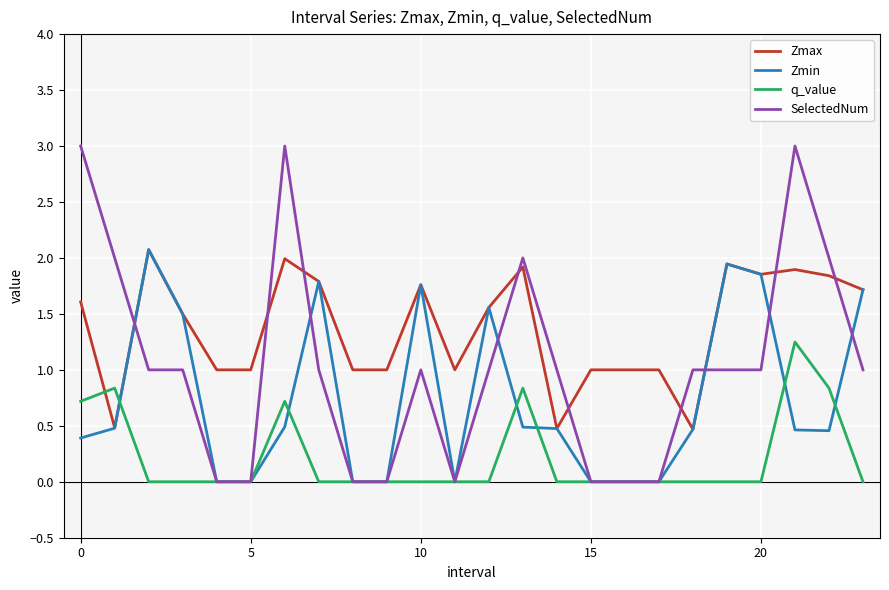

What is the sum of all q_value values?

5.2